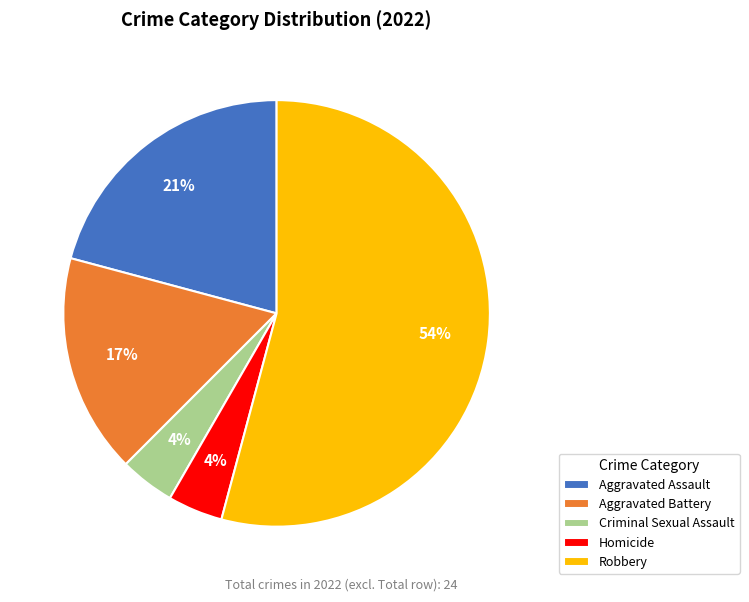

Combined, do Criminal Sexual Assault and Robbery account for over 50%?

Yes